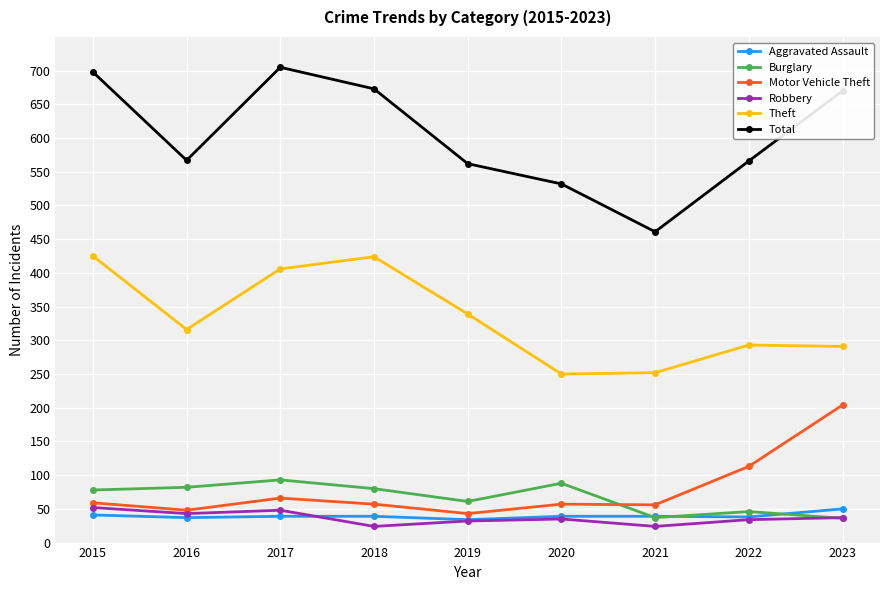

Where is the first local minimum for Theft?

2016